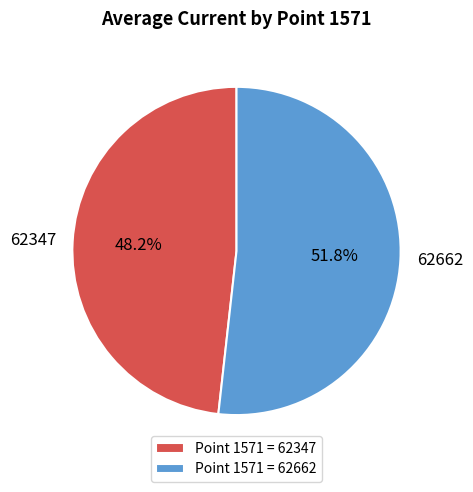

To the nearest percent, what is the average slice percentage?

50%